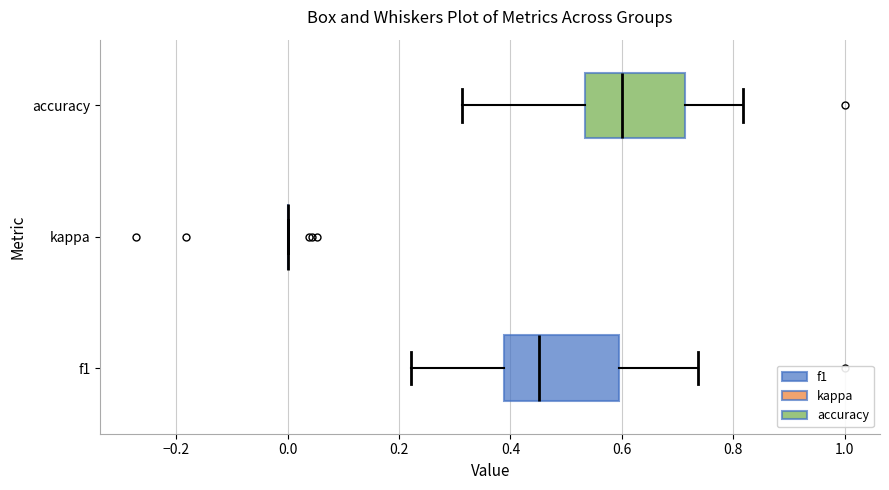

Reading bottom to top, read every box against the x-axis: the position of its median line, the range the box covers, and the ends of its whiskers. The values are not printed on the chart, so give them approximately, as read against the axis.

f1: median 0.46, box 0.38 to 0.60, whiskers 0.22 to 0.74
kappa: box collapsed to a line at 0.00, whiskers 0.00 to 0.00
accuracy: median 0.60, box 0.54 to 0.72, whiskers 0.32 to 0.82